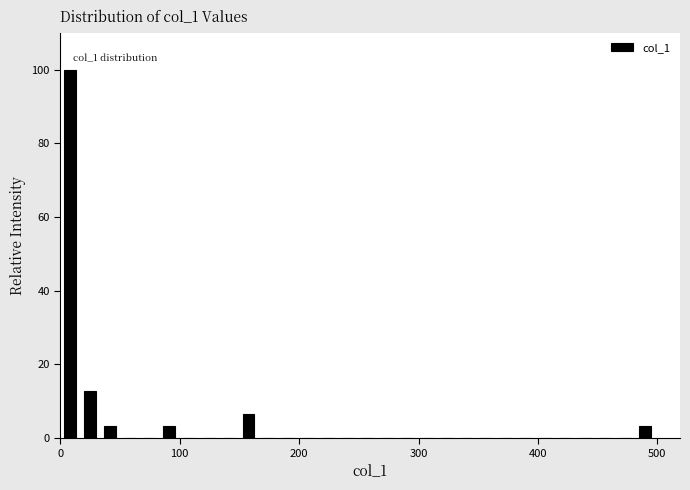

Around what value on the x-axis is the tallest bar? Give the approximate position of its centre, as read against the axis.

10